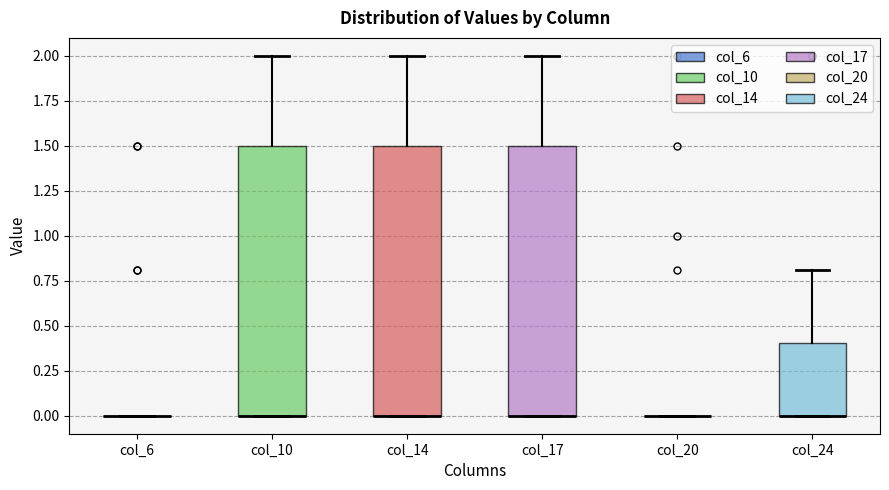

Reading left to right, read every box against the y-axis: the position of its median line, the range the box covers, and the ends of its whiskers. The values are not printed on the chart, so give them approximately, as read against the axis.

col_6: box collapsed to a line at 0.0, whiskers 0.0 to 0.0
col_10: median 0.0 (drawn on the box's lower edge), box 0.0 to 1.5, whiskers 0.0 to 2.0
col_14: median 0.0 (drawn on the box's lower edge), box 0.0 to 1.5, whiskers 0.0 to 2.0
col_17: median 0.0 (drawn on the box's lower edge), box 0.0 to 1.5, whiskers 0.0 to 2.0
col_20: box collapsed to a line at 0.0, whiskers 0.0 to 0.0
col_24: median 0.0 (drawn on the box's lower edge), box 0.0 to 0.4, whiskers 0.0 to 0.8